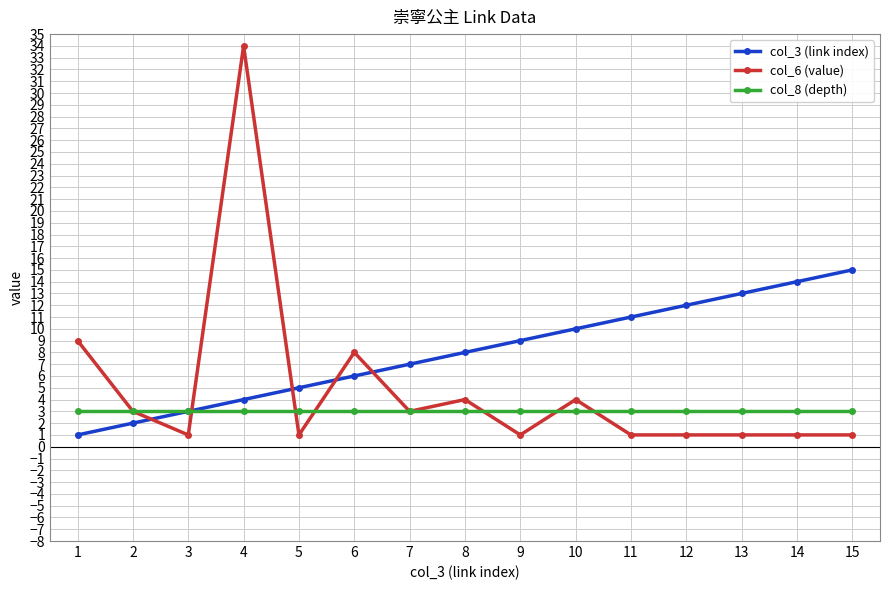

What is the greatest value displayed?

34